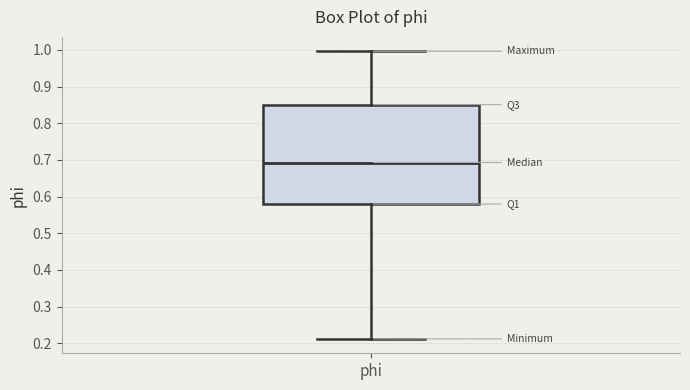

Transcribe this box plot: give where the median line is, the range the box spans, and where the two whiskers end, as read against the y-axis. The values are not printed on the chart, so give them approximately, as read against the axis.

median 0.69, box 0.58 to 0.85, whiskers 0.21 to 1.00